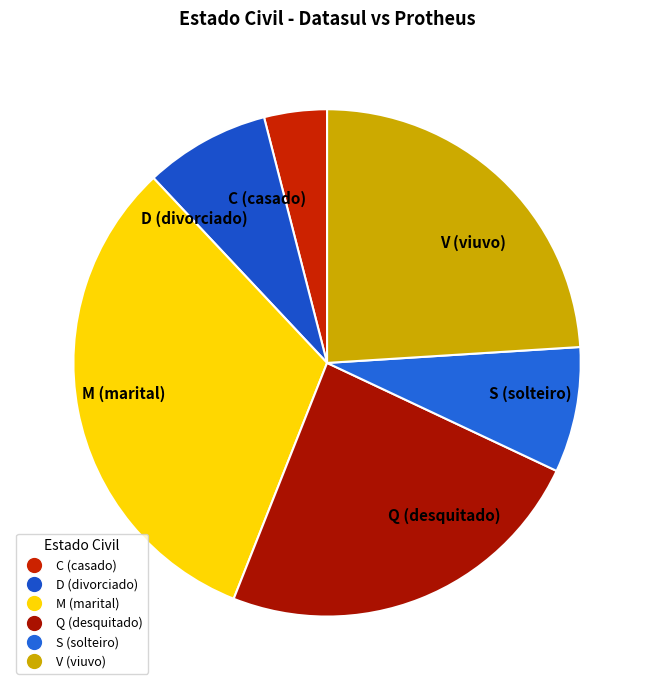

True or false: V (viuvo) accounts for 35% of the total.

False